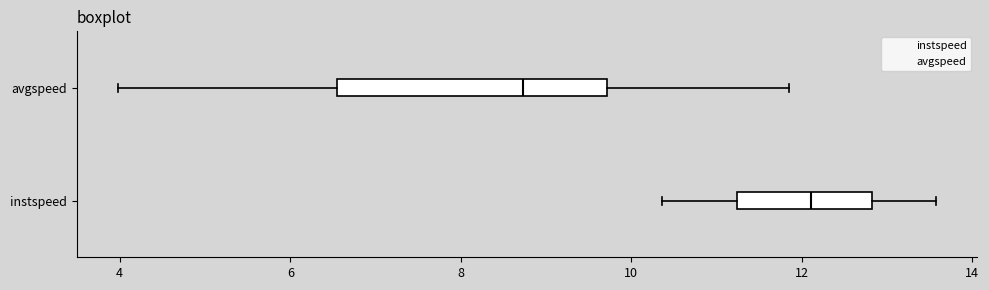

Which box's median line is the furthest to the left?

avgspeed